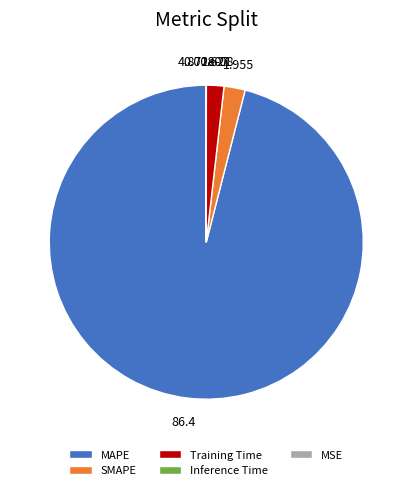

What is the majority slice?

MAPE